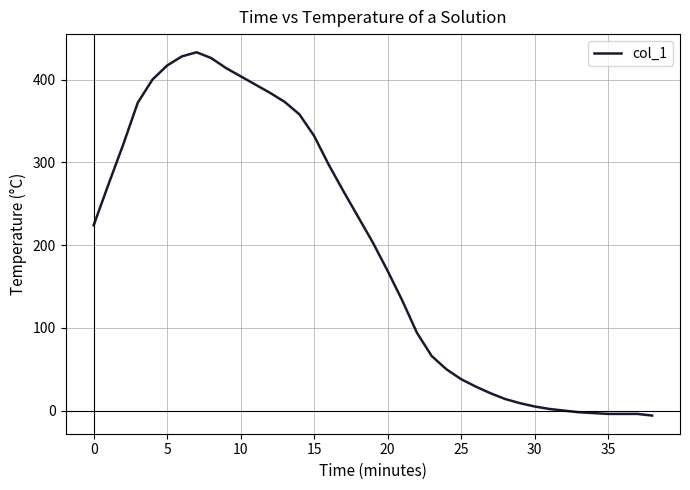

What is the greatest value displayed?

433